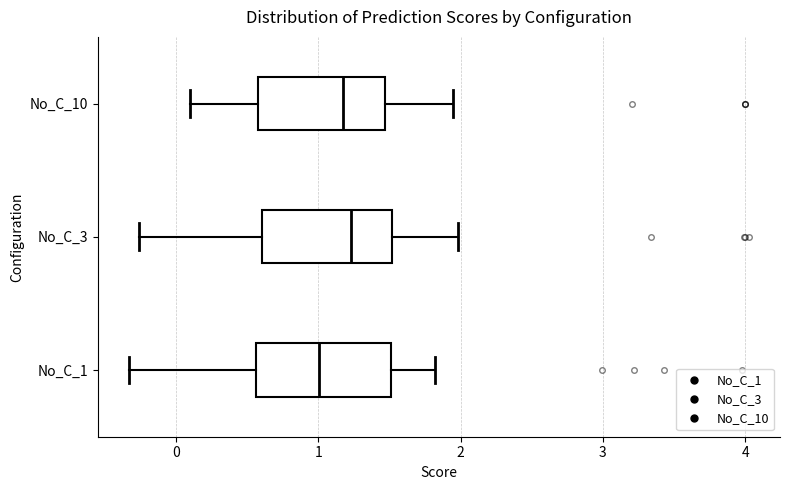

Which box has the furthest to the left median line?

No_C_1